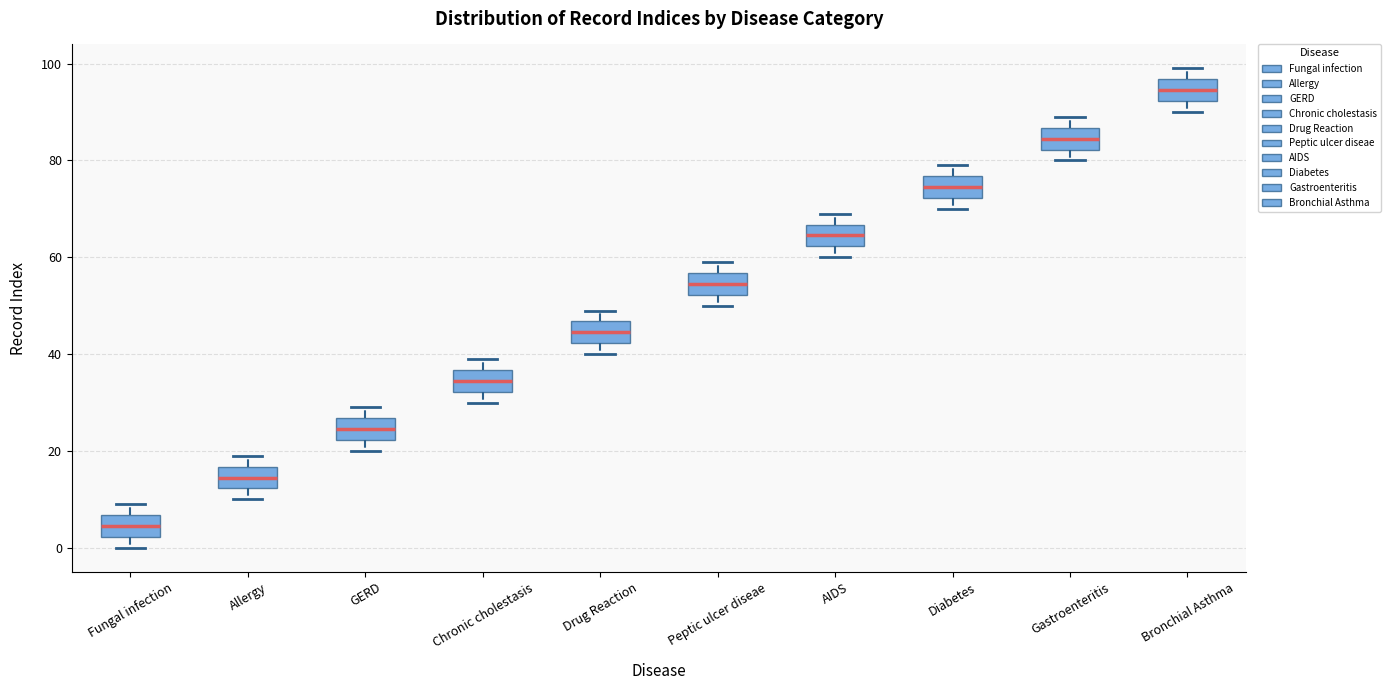

Reading left to right, read every box against the y-axis: the position of its median line, the range the box covers, and the ends of its whiskers. The values are not printed on the chart, so give them approximately, as read against the axis.

Fungal infection: median 4, box 2 to 6, whiskers 0 to 10
Allergy: median 14, box 12 to 16, whiskers 10 to 20
GERD: median 24, box 22 to 26, whiskers 20 to 30
Chronic cholestasis: median 34, box 32 to 36, whiskers 30 to 40
Drug Reaction: median 44, box 42 to 46, whiskers 40 to 50
Peptic ulcer diseae: median 54, box 52 to 56, whiskers 50 to 60
AIDS: median 64, box 62 to 66, whiskers 60 to 70
Diabetes: median 74, box 72 to 76, whiskers 70 to 80
Gastroenteritis: median 84, box 82 to 86, whiskers 80 to 90
Bronchial Asthma: median 94, box 92 to 96, whiskers 90 to 100